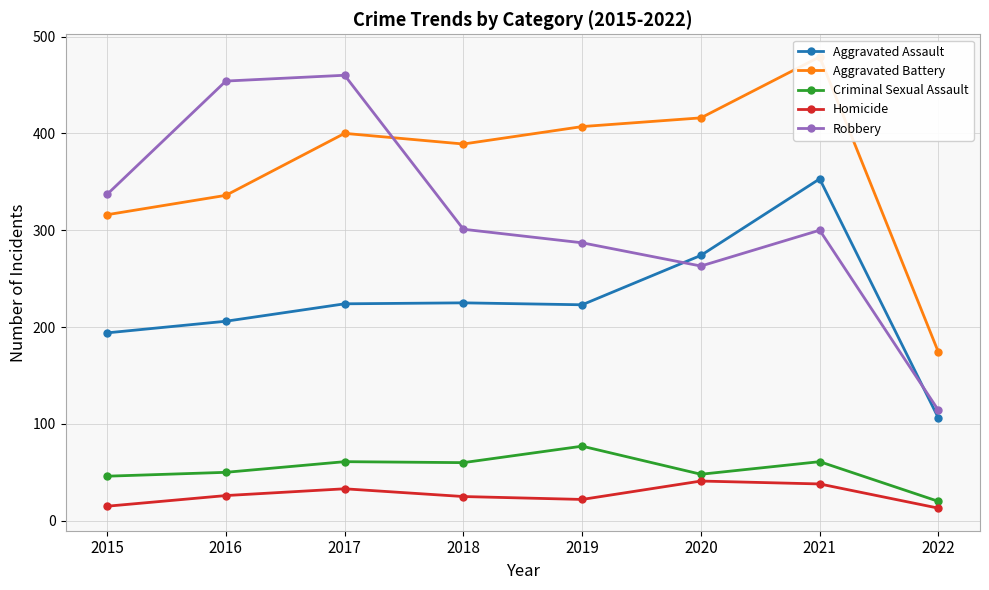

The value of Criminal Sexual Assault at 2020 is 77. True or false?

False